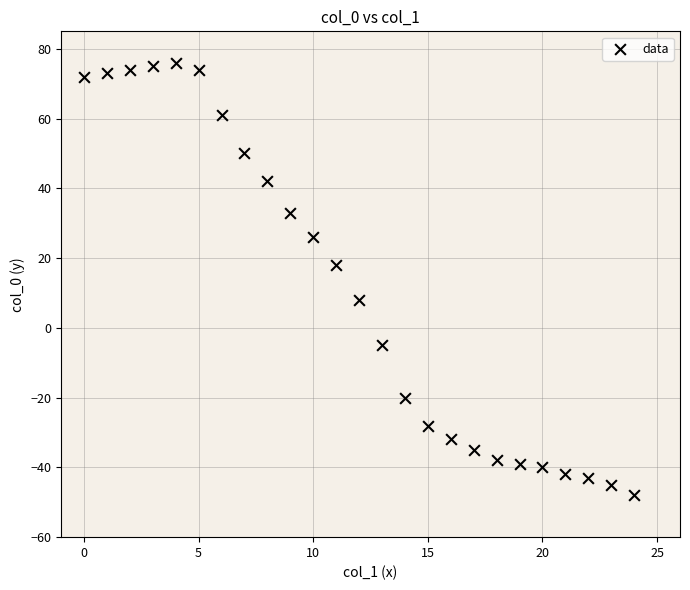

What is the range of Y values (max minus min)?

124